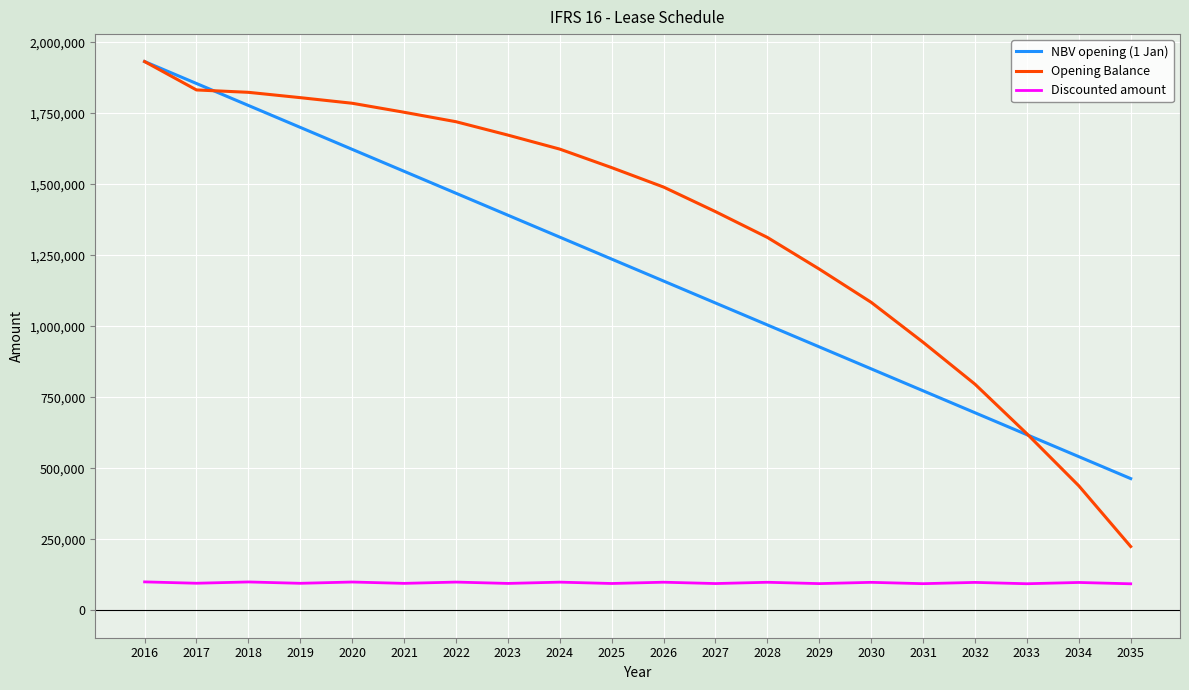

Between 2030 and 2032, which series saw the biggest shift?

Opening Balance